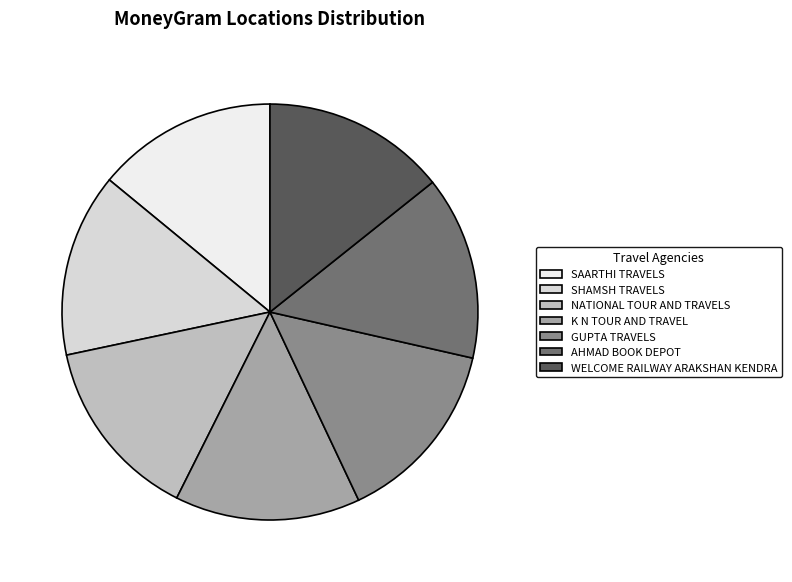

Combined, do AHMAD BOOK DEPOT and SAARTHI TRAVELS account for over 50%?

No